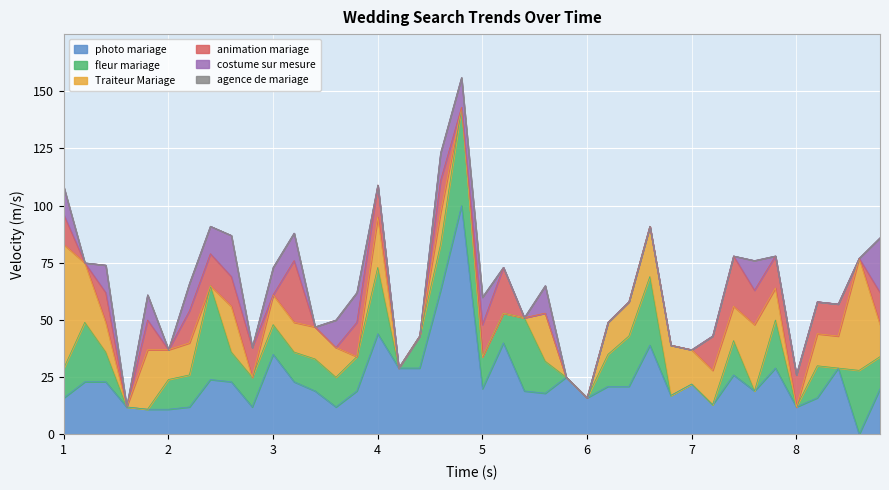

What is the highest value of the photo mariage series?

100